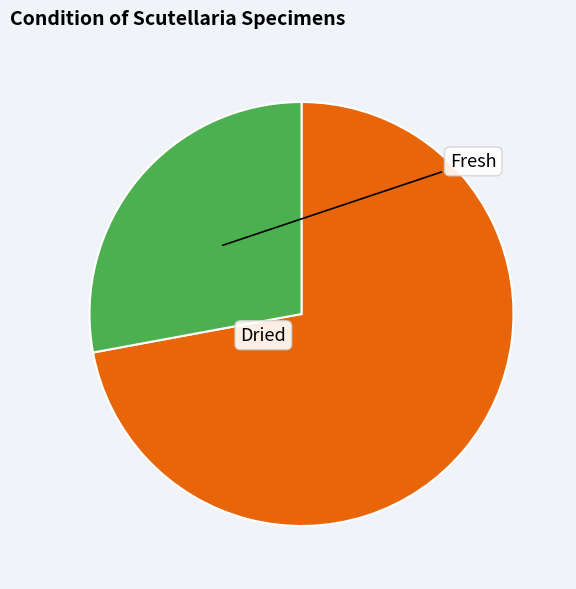

Is there a majority slice in this chart?

Yes